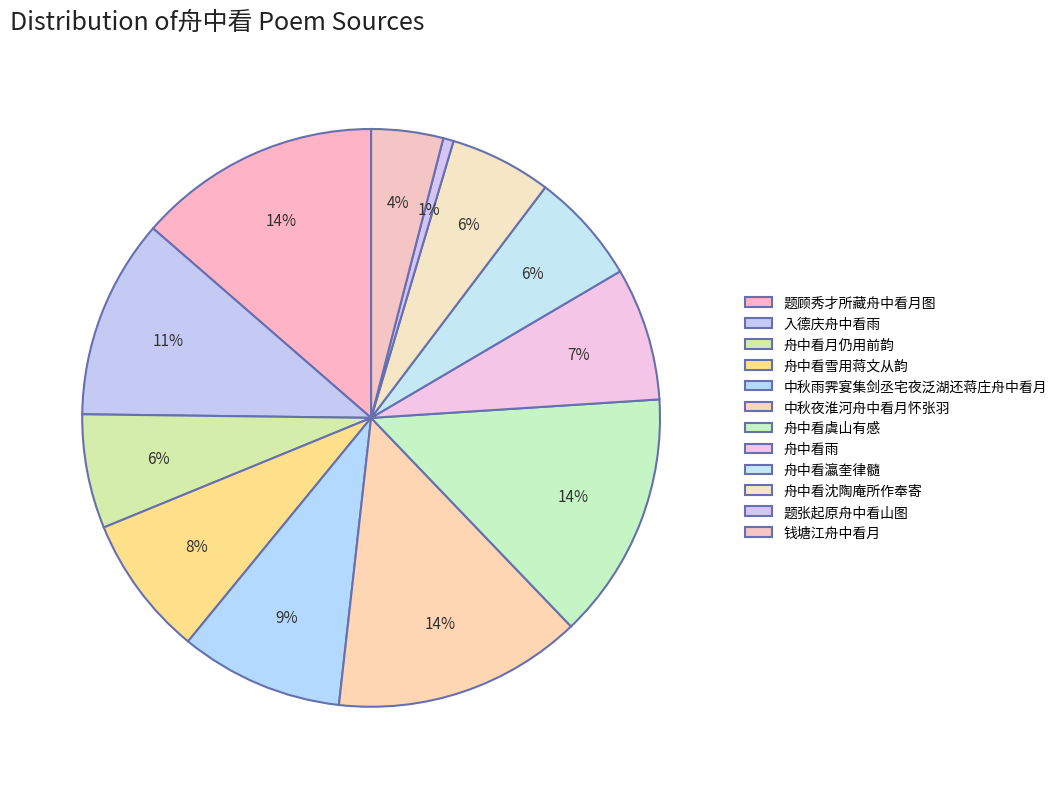

Is it true that 题顾秀才所藏舟中看月图 is 14% of the pie?

True